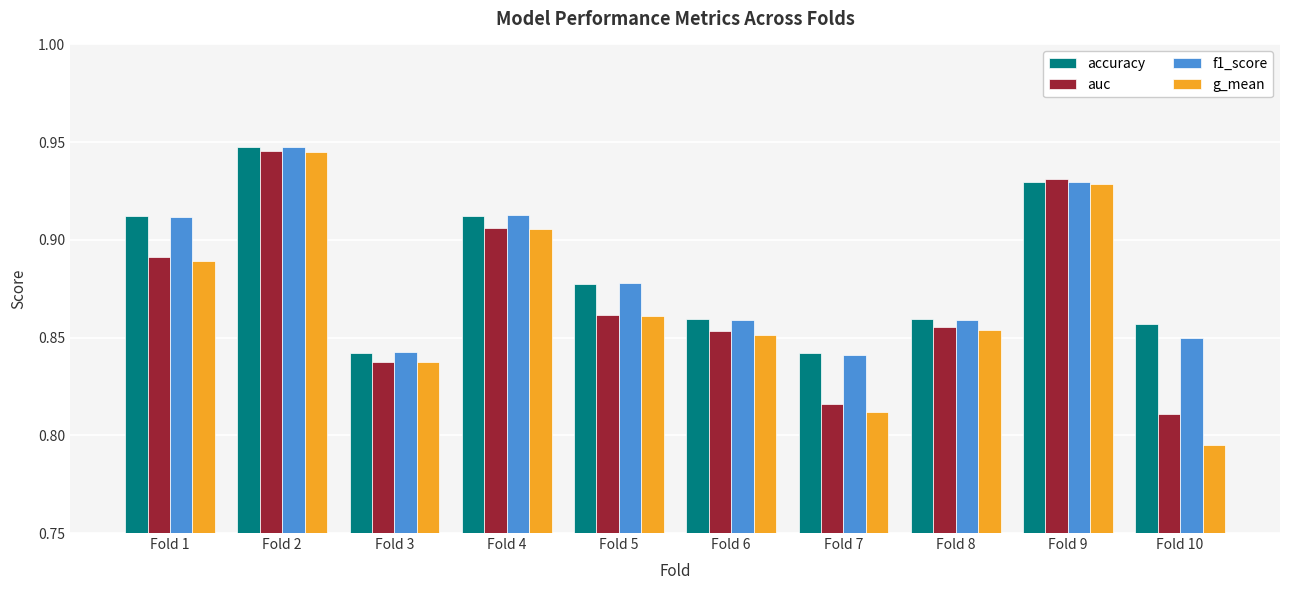

What is the sum of the g_mean values at Fold 3 and Fold 1?

1.7